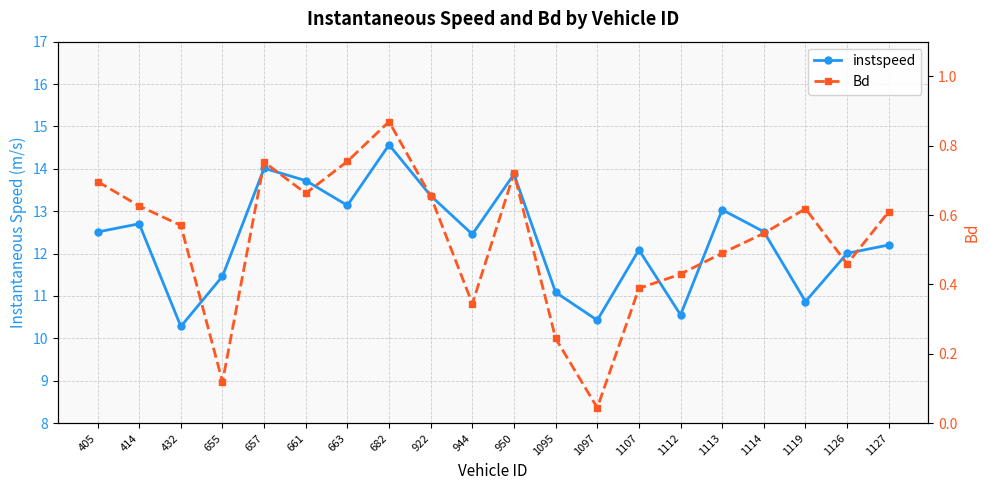

True or false: instspeed and Bd cross at least once.

False